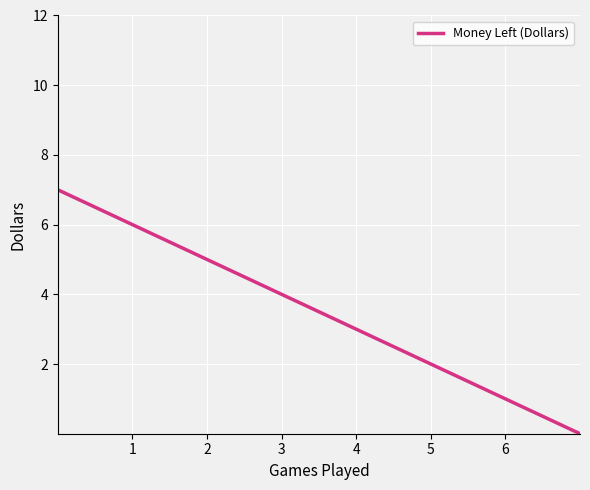

True or false: there are more than 1 points higher than both neighbors.

False